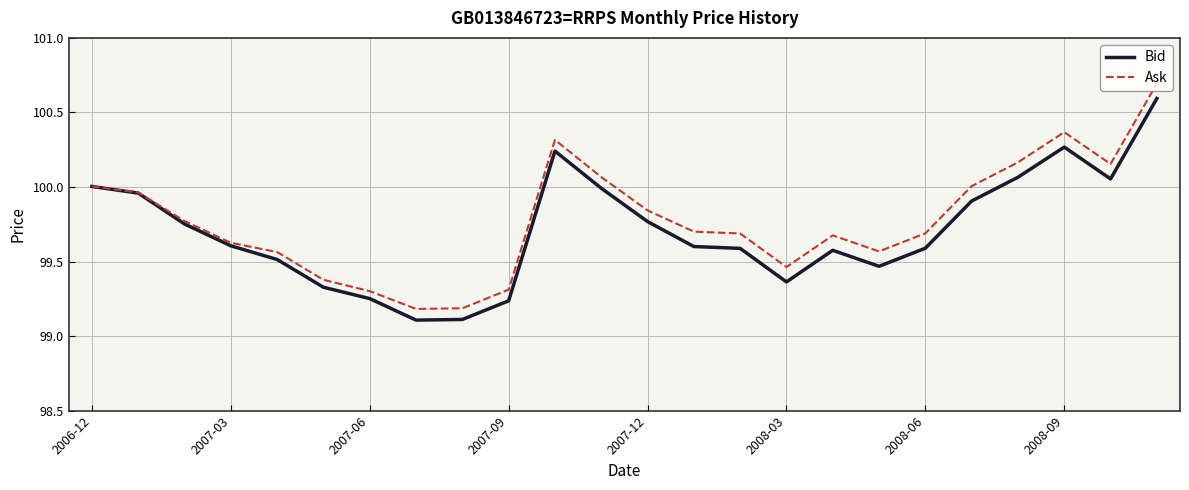

What is the sum of all Bid values?

2392.9